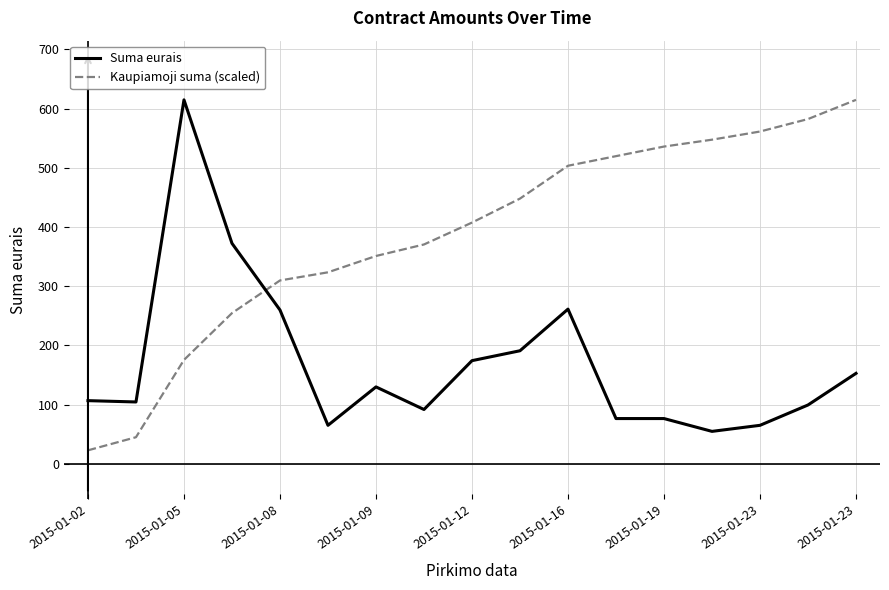

What is the maximum value for Kaupiamoji suma (scaled)?

614.8